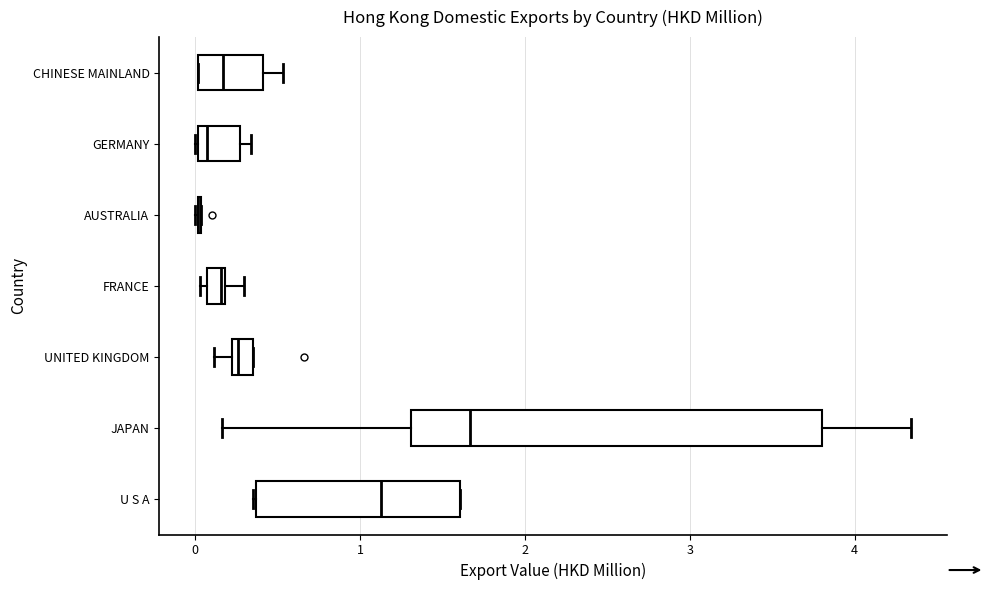

Comparing the boxes themselves (not the whiskers), which one is the widest?

JAPAN